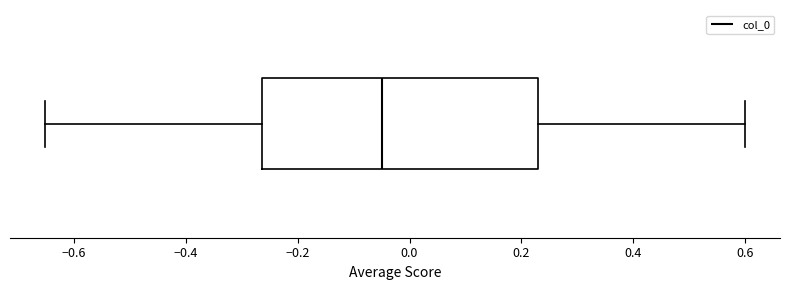

Where does the median line of the box sit on the x-axis? The values are not printed on the chart, so give them approximately, as read against the axis.

-0.04